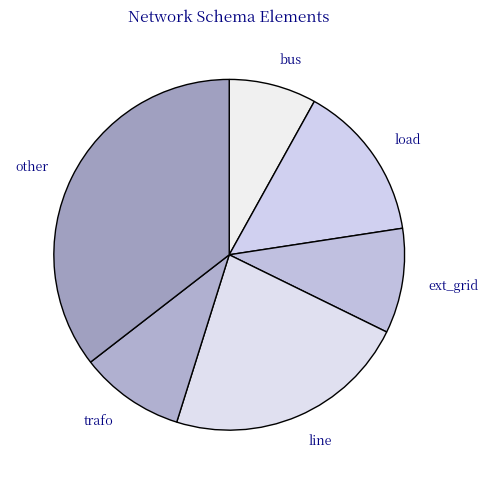

Which slice is the largest?

other